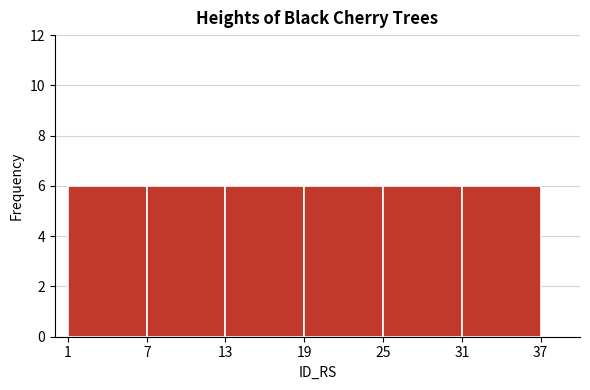

How tall is the bar that spans 7 to 13 on the x-axis? The values are not printed on the chart, so give them approximately, as read against the axis.

6